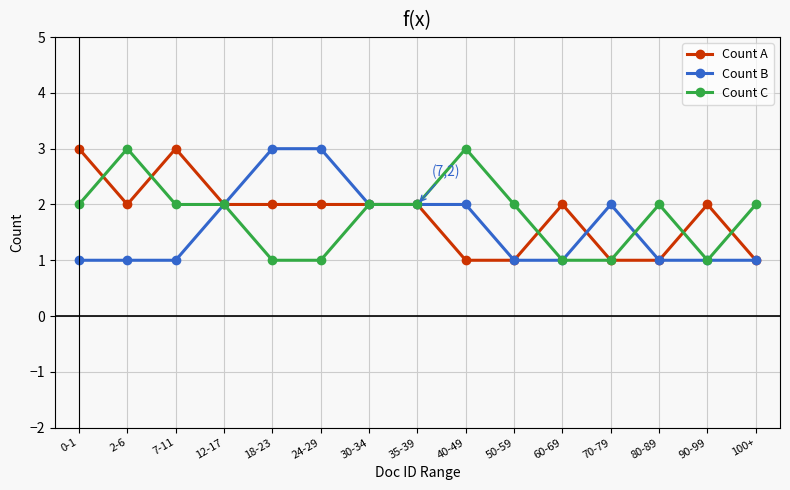

Reading right to left, transcribe all the data shown in this chart.

Count A: 1	2	1	1	2	1	1	2	2	2	2	2	3	2	3
Count B: 1	1	1	2	1	1	2	2	2	3	3	2	1	1	1
Count C: 2	1	2	1	1	2	3	2	2	1	1	2	2	3	2